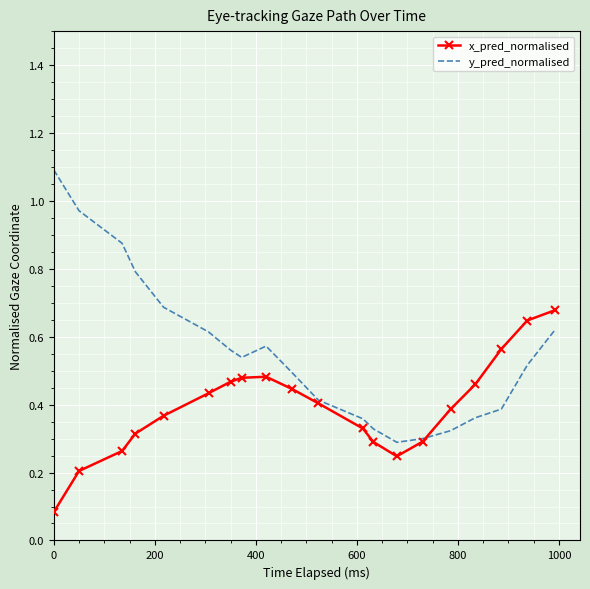

Which series ends up on top after the final intersection of y_pred_normalised and x_pred_normalised?

x_pred_normalised